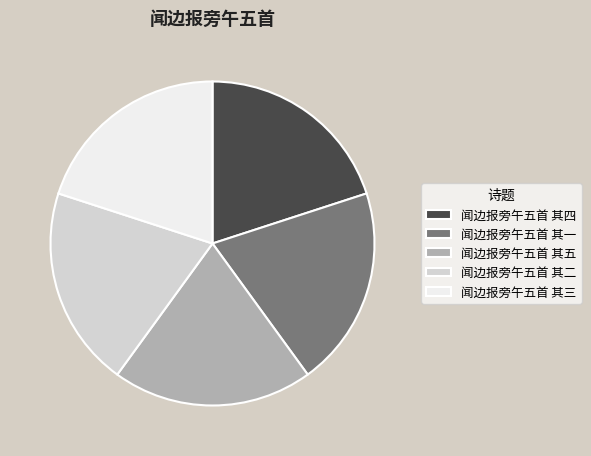

Is there a majority slice in this chart?

No